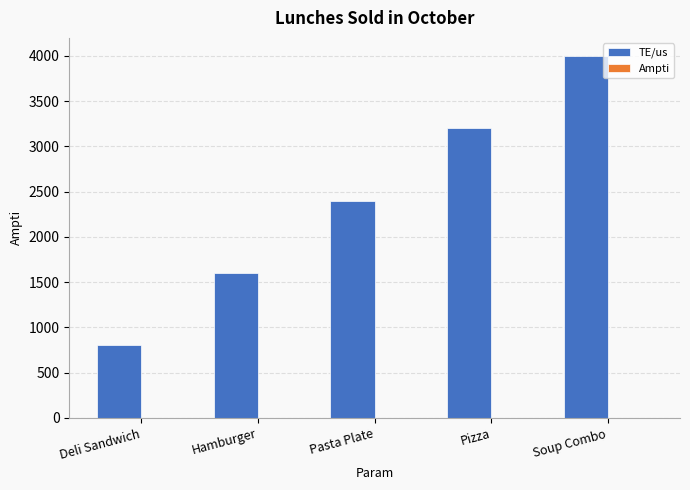

True or false: TE/us has a value of 1600.0 at Hamburger.

True